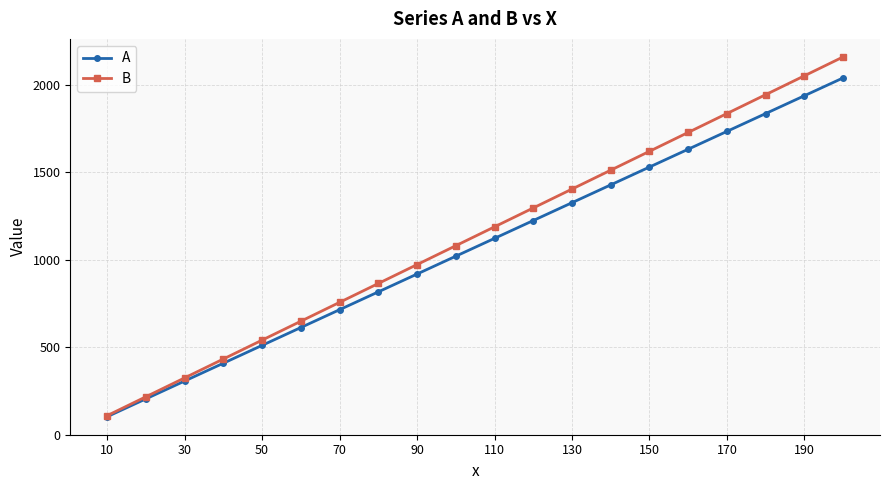

What is the minimum value shown in the chart?

102